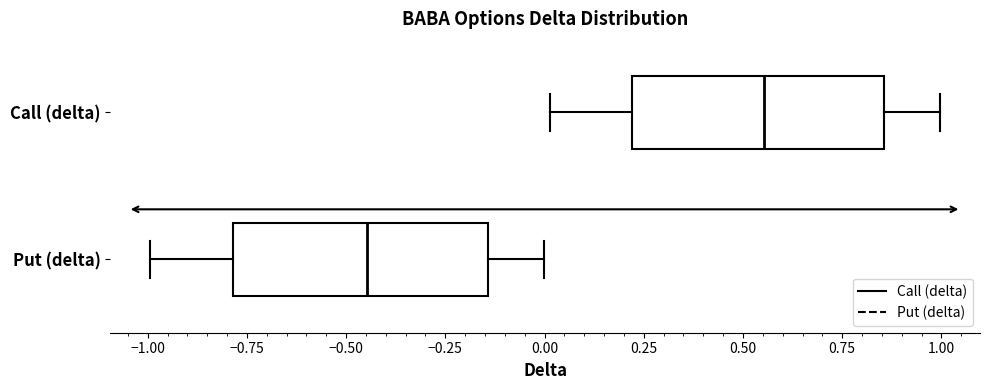

Reading bottom to top, read every box against the x-axis: the position of its median line, the range the box covers, and the ends of its whiskers. The values are not printed on the chart, so give them approximately, as read against the axis.

Put (delta): median -0.45, box -0.80 to -0.15, whiskers -1.00 to 0.00
Call (delta): median 0.55, box 0.20 to 0.85, whiskers 0.00 to 1.00